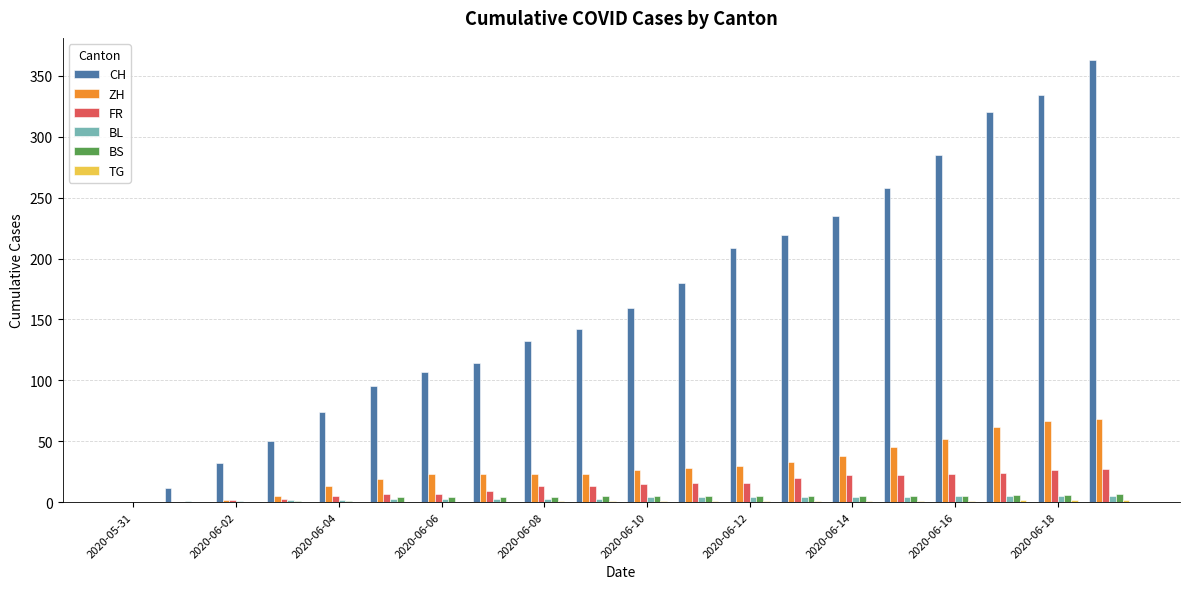

How many categories are shown in the chart?

20